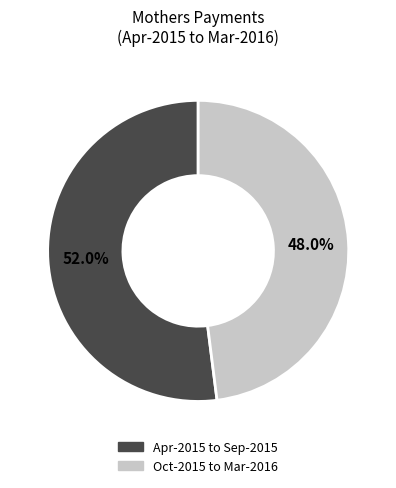

How many slices are in this pie chart?

2